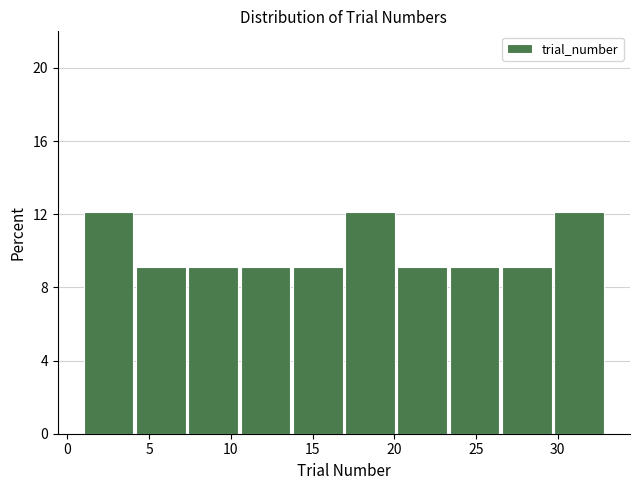

Reading left to right, list every bar in this chart as the range it spans on the x-axis followed by its height. Neither the bar edges nor the heights are printed on the chart, so give them approximately, as read against the axes.

1.0 to 4.2: 12
4.2 to 7.4: 9
7.4 to 10.6: 9
10.6 to 13.8: 9
13.8 to 17.0: 9
17.0 to 20.2: 12
20.2 to 23.4: 9
23.4 to 26.6: 9
26.6 to 29.8: 9
29.8 to 33.0: 12